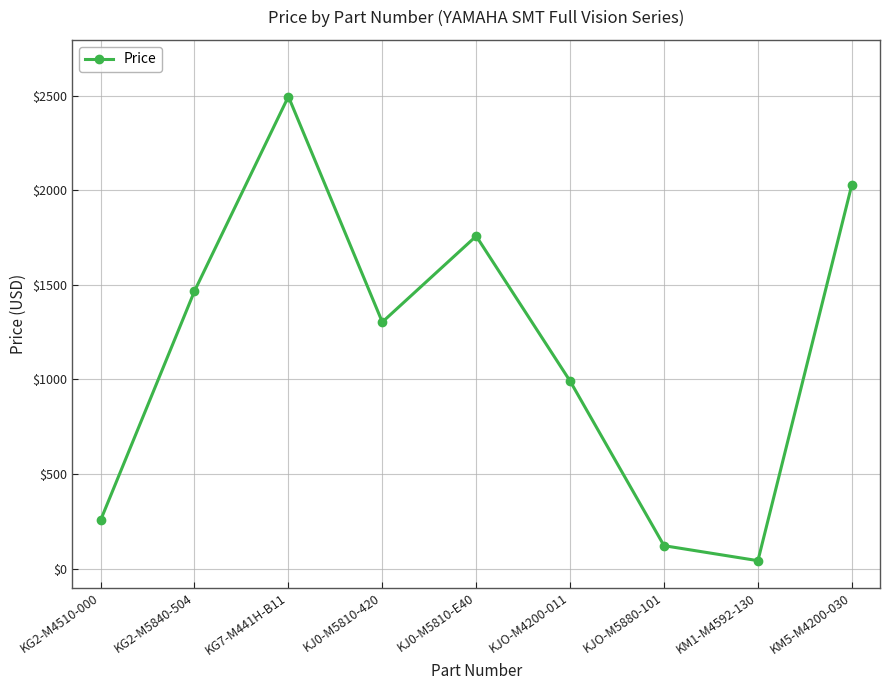

Rank the categories by value from highest to lowest.

KG7-M441H-B11, KM5-M4200-030, KJ0-M5810-E40, KG2-M5840-504, KJ0-M5810-420, KJO-M4200-011, KG2-M4510-000, KJO-M5880-101, KM1-M4592-130